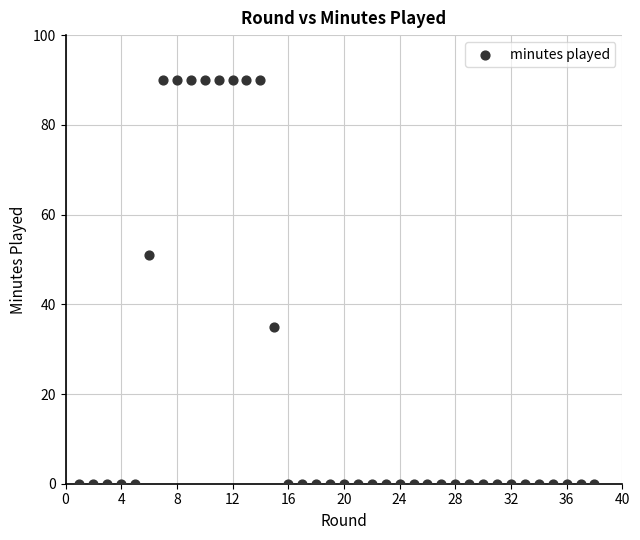

What Y value in the scatter plot is closest to 45?

51